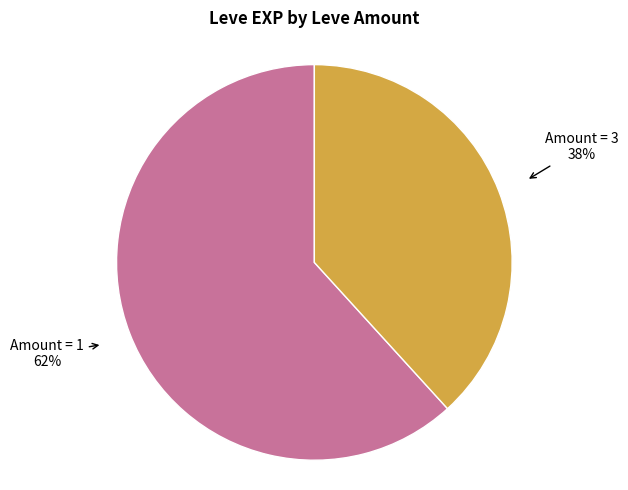

Do Amount = 3 38% and Amount = 1 62% together represent more than half of the pie?

Yes